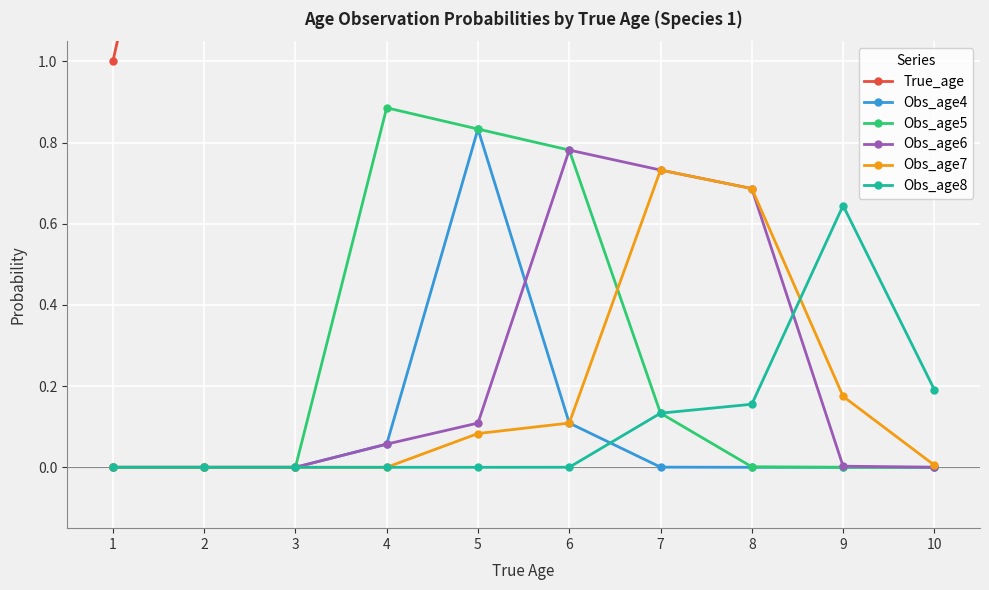

True or false: Obs_age7 and Obs_age6 intersect in this chart.

False